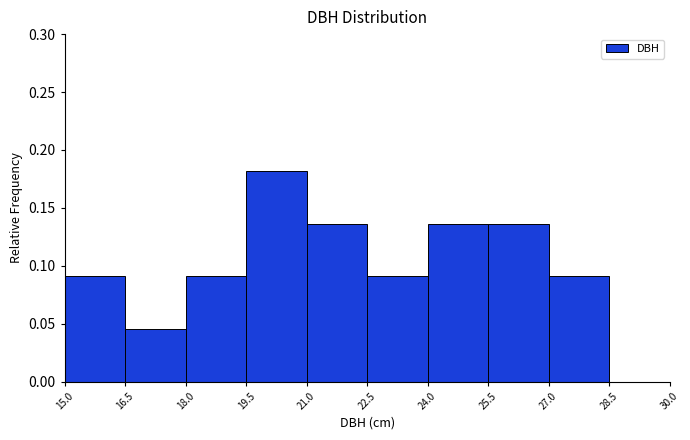

Reading left to right, transcribe this chart: for each bar, give the range it covers on the x-axis and its height. The values are not printed on the chart, so give them approximately, as read against the axis.

15.0 to 16.5: 0.090
16.5 to 18.0: 0.045
18.0 to 19.5: 0.090
19.5 to 21.0: 0.180
21.0 to 22.5: 0.135
22.5 to 24.0: 0.090
24.0 to 25.5: 0.135
25.5 to 27.0: 0.135
27.0 to 28.5: 0.090
28.5 to 30.0: 0